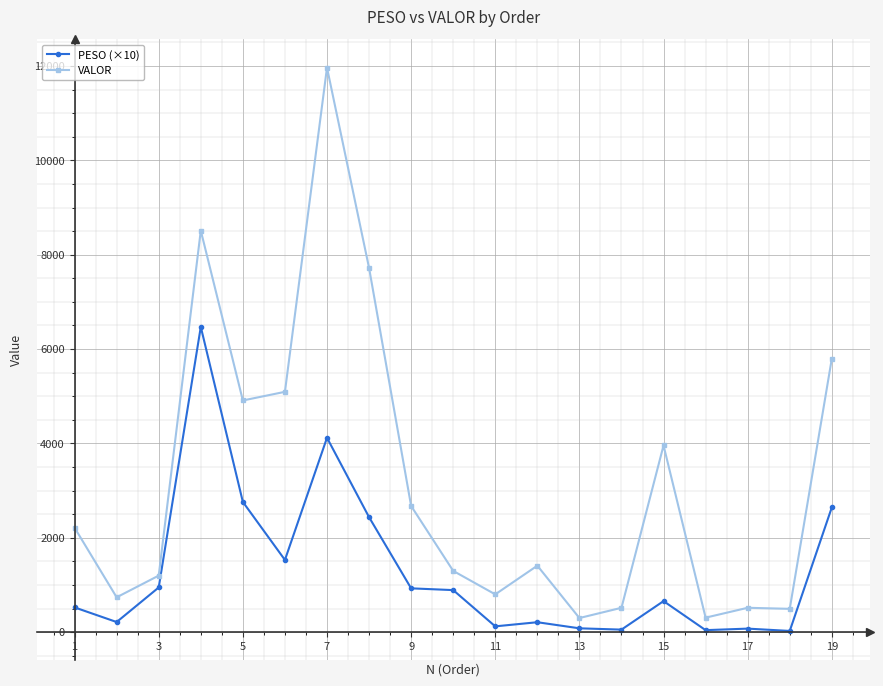

What is the value of the VALOR point at the 4th from the left?

8511.4